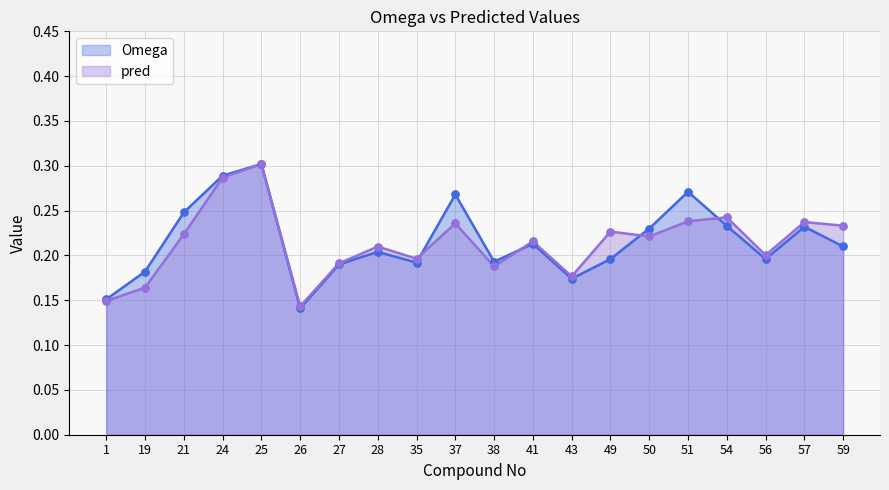

What is the total value across all series at 37?

0.5